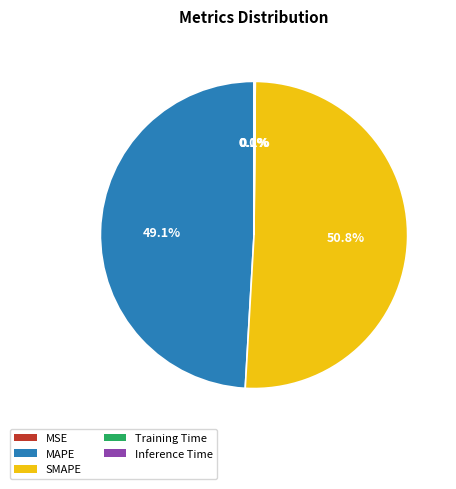

Which slice is the largest?

SMAPE